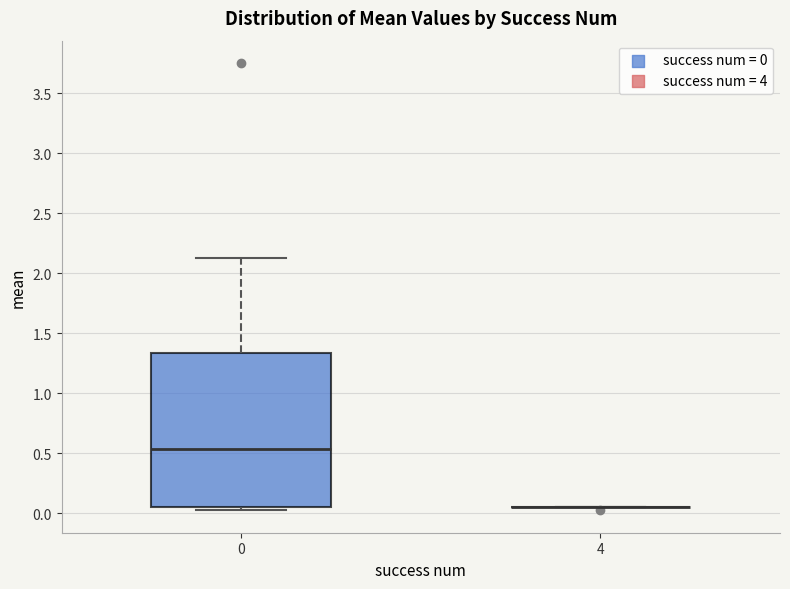

Reading left to right, transcribe this box plot: for each box, give where its median line is, the range the box spans, and where its two whiskers end, as read against the y-axis. The values are not printed on the chart, so give them approximately, as read against the axis.

0: median 0.55, box 0.05 to 1.35, whiskers 0.00 to 2.15
4: box collapsed to a line at 0.05, whiskers 0.05 to 0.05